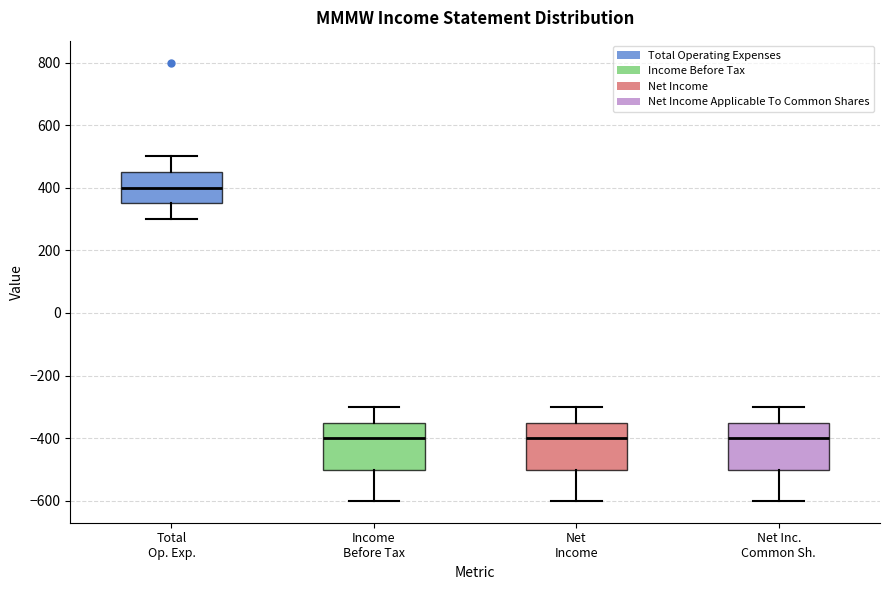

Reading left to right, read every box against the y-axis: the position of its median line, the range the box covers, and the ends of its whiskers. The values are not printed on the chart, so give them approximately, as read against the axis.

Total Op. Exp.: median 400, box 360 to 460, whiskers 300 to 500
Income Before Tax: median -400, box -500 to -340, whiskers -600 to -300
Net Income: median -400, box -500 to -340, whiskers -600 to -300
Net Inc. Common Sh.: median -400, box -500 to -340, whiskers -600 to -300